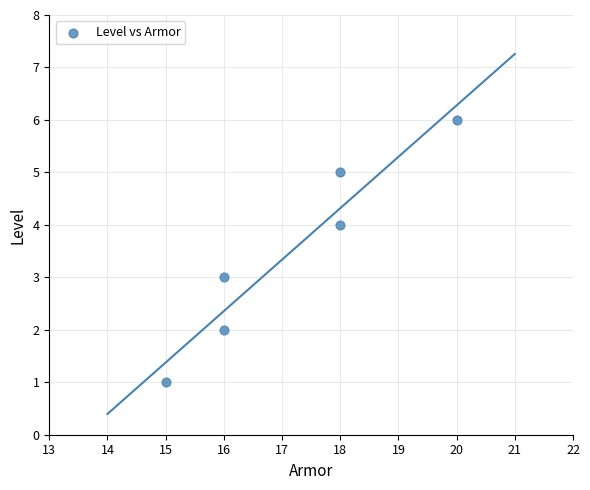

What is the average X value?

17